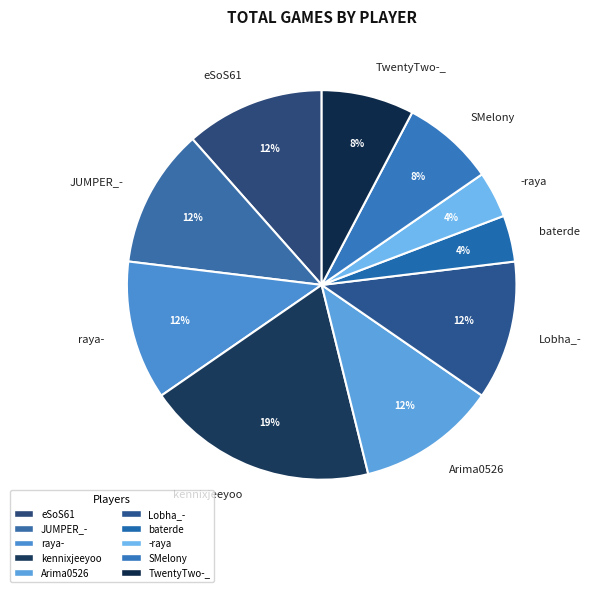

To the nearest percent, what is the difference between the largest and smallest slice percentages?

15%